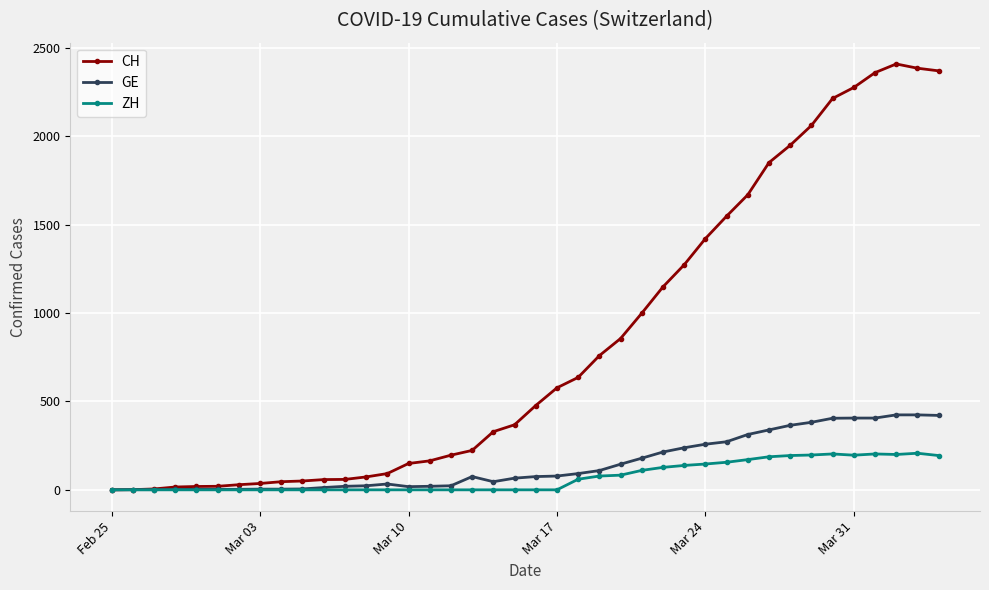

Which series has the largest total across all categories?

CH